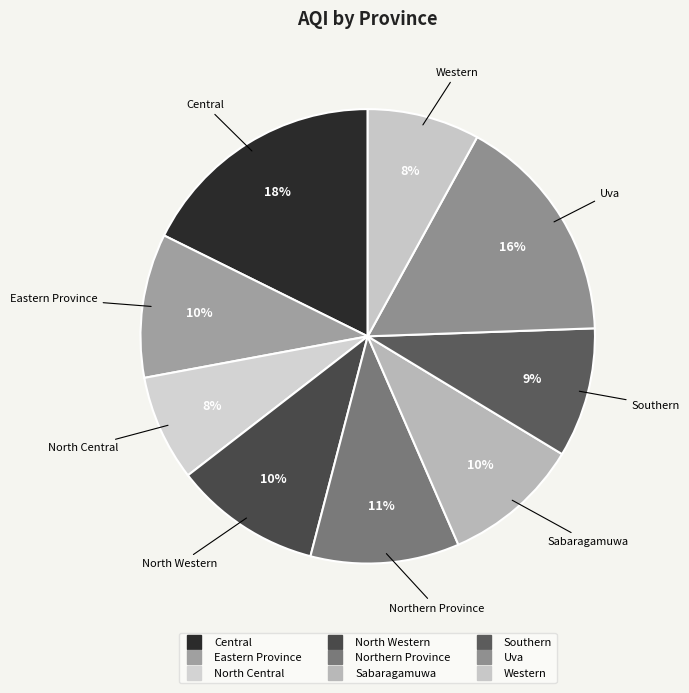

Count the number of slices in the pie.

9